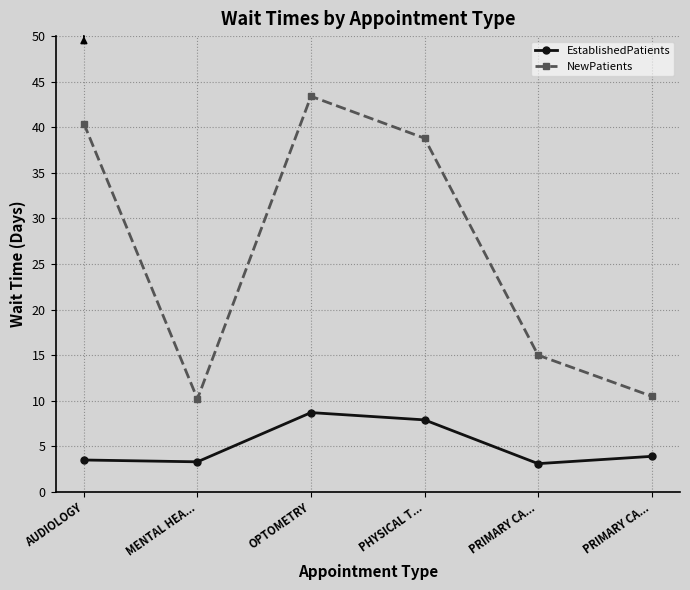

How many distinct data groups are displayed?

2